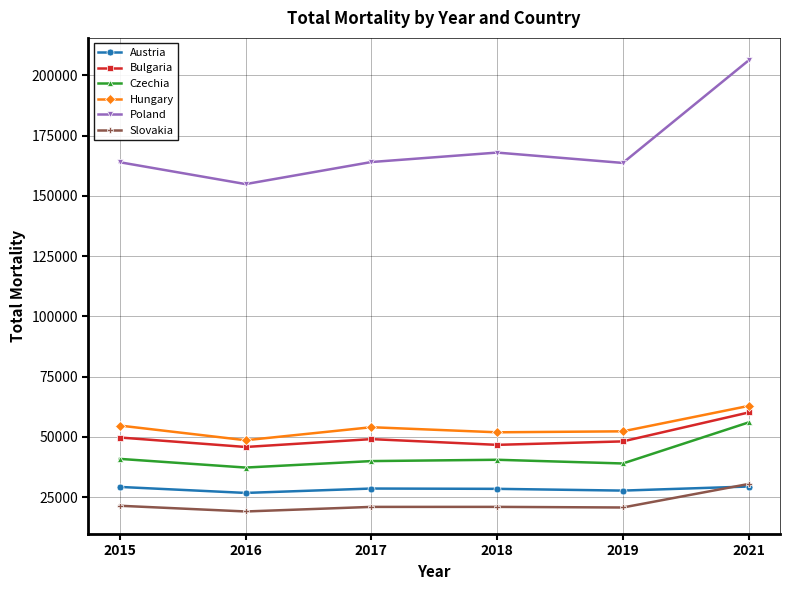

True or false: Slovakia and Bulgaria intersect in this chart.

False